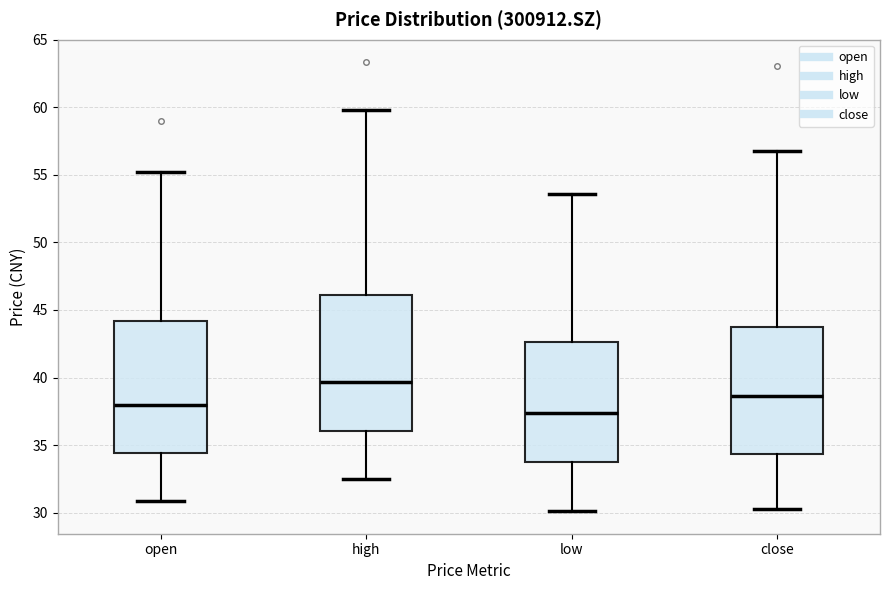

Reading left to right, read every box against the y-axis: the position of its median line, the range the box covers, and the ends of its whiskers. The values are not printed on the chart, so give them approximately, as read against the axis.

open: median 38.0, box 34.5 to 44.0, whiskers 31.0 to 55.0
high: median 39.5, box 36.0 to 46.0, whiskers 32.5 to 60.0
low: median 37.5, box 34.0 to 42.5, whiskers 30.0 to 53.5
close: median 38.5, box 34.5 to 44.0, whiskers 30.5 to 57.0